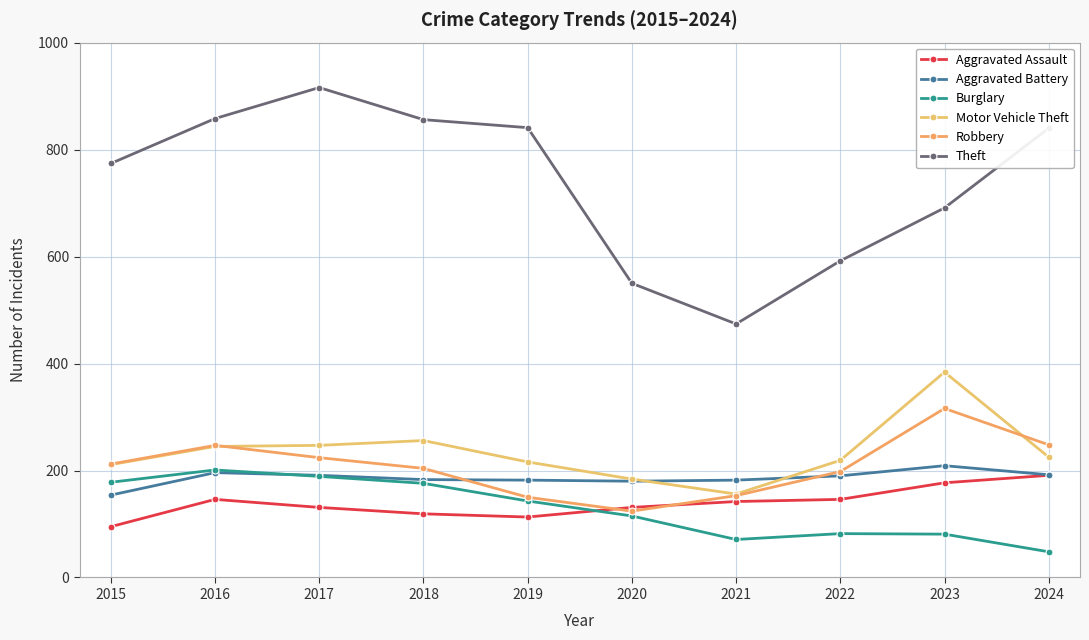

Between 2021 and 2015, which is larger?

2021